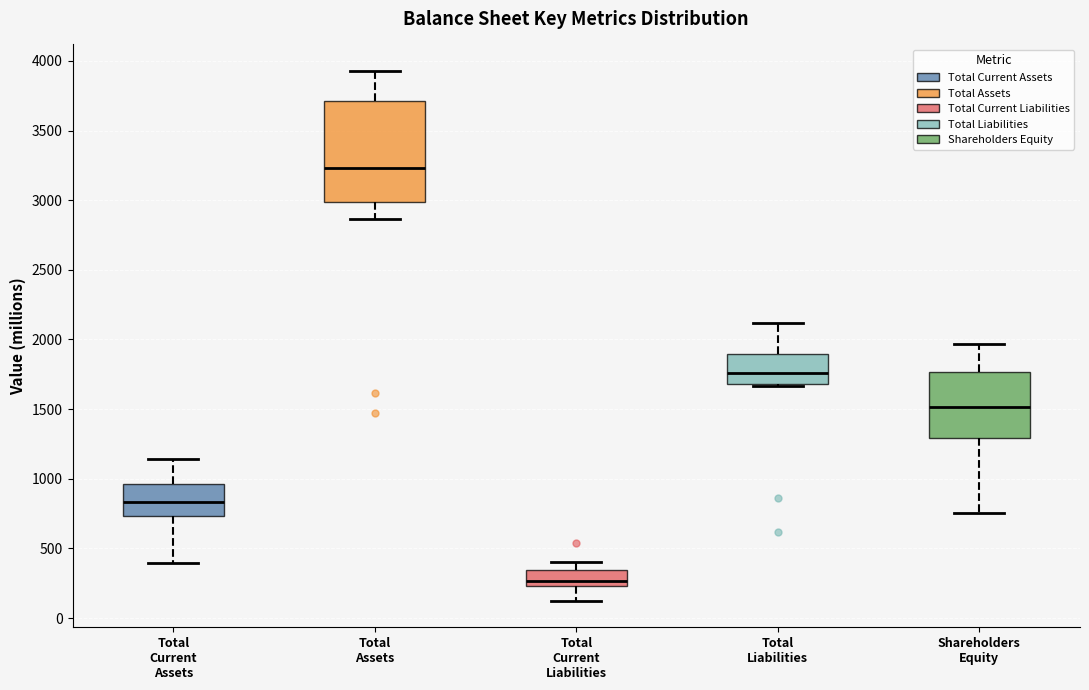

Which box is the tallest, from its lower edge to its upper edge?

Total Assets